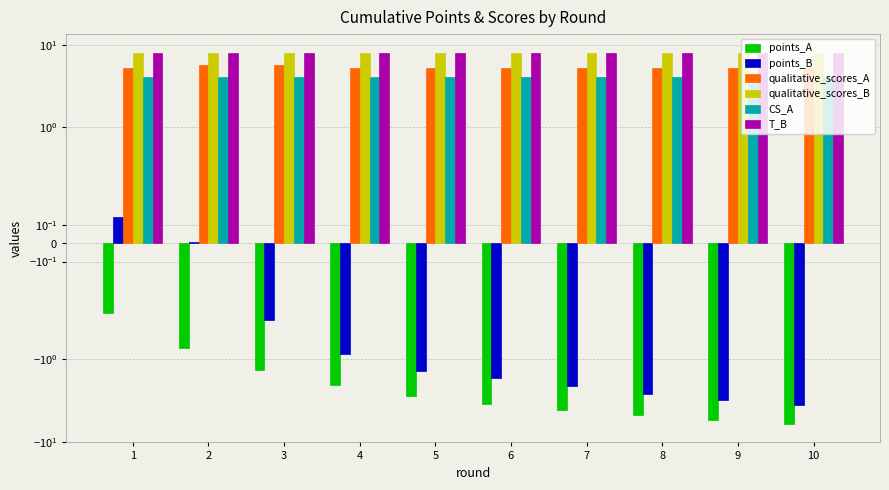

Is it true that qualitative_scores_A equals 1.5 at 8?

False